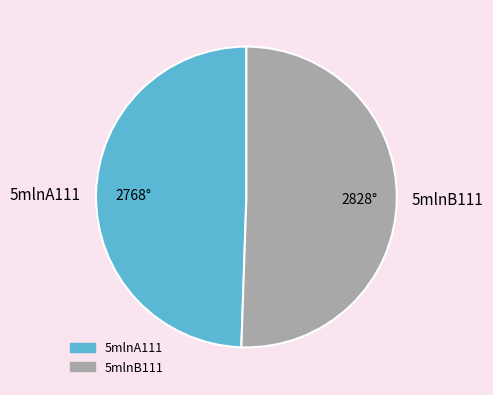

Count the number of slices in the pie.

2